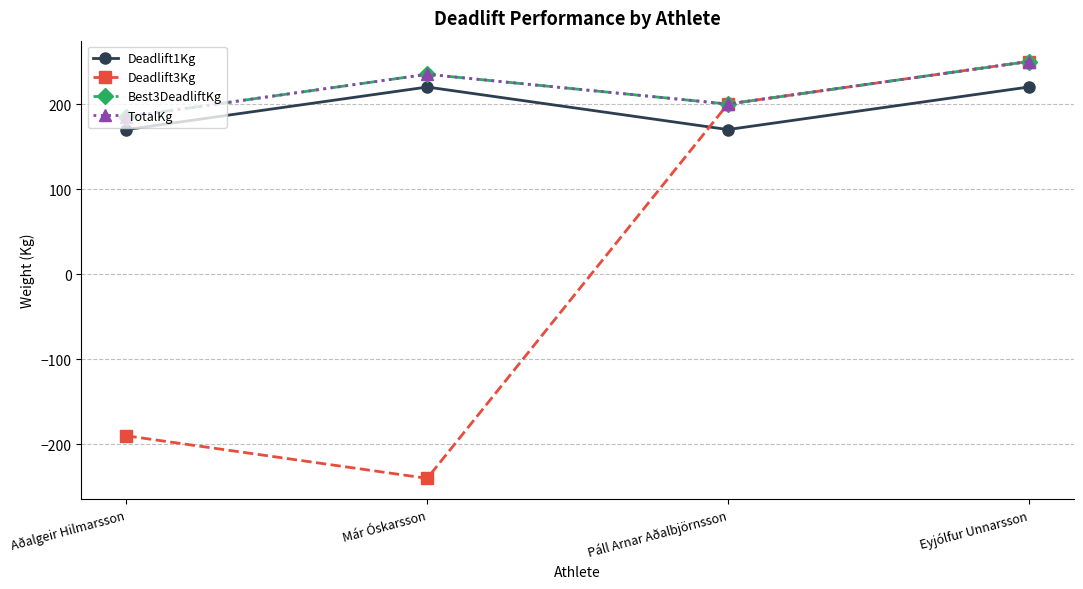

Where does the Best3DeadliftKg series first go above 235?

Eyjólfur Unnarsson